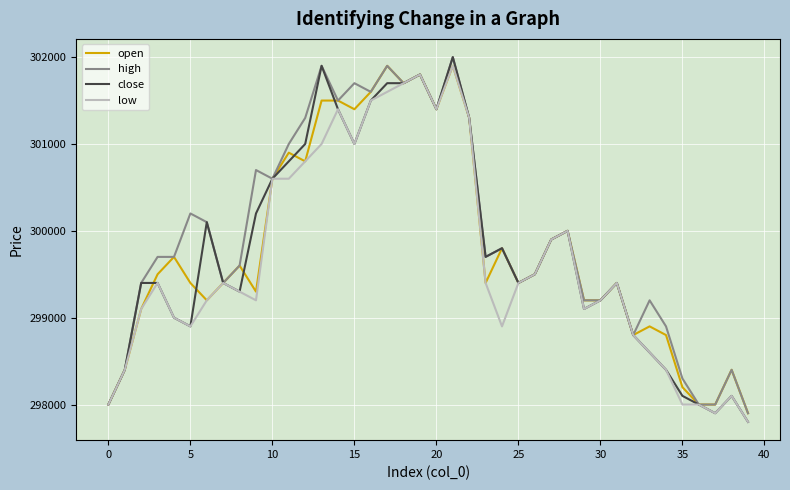

What is the sum of all low values?

11986900